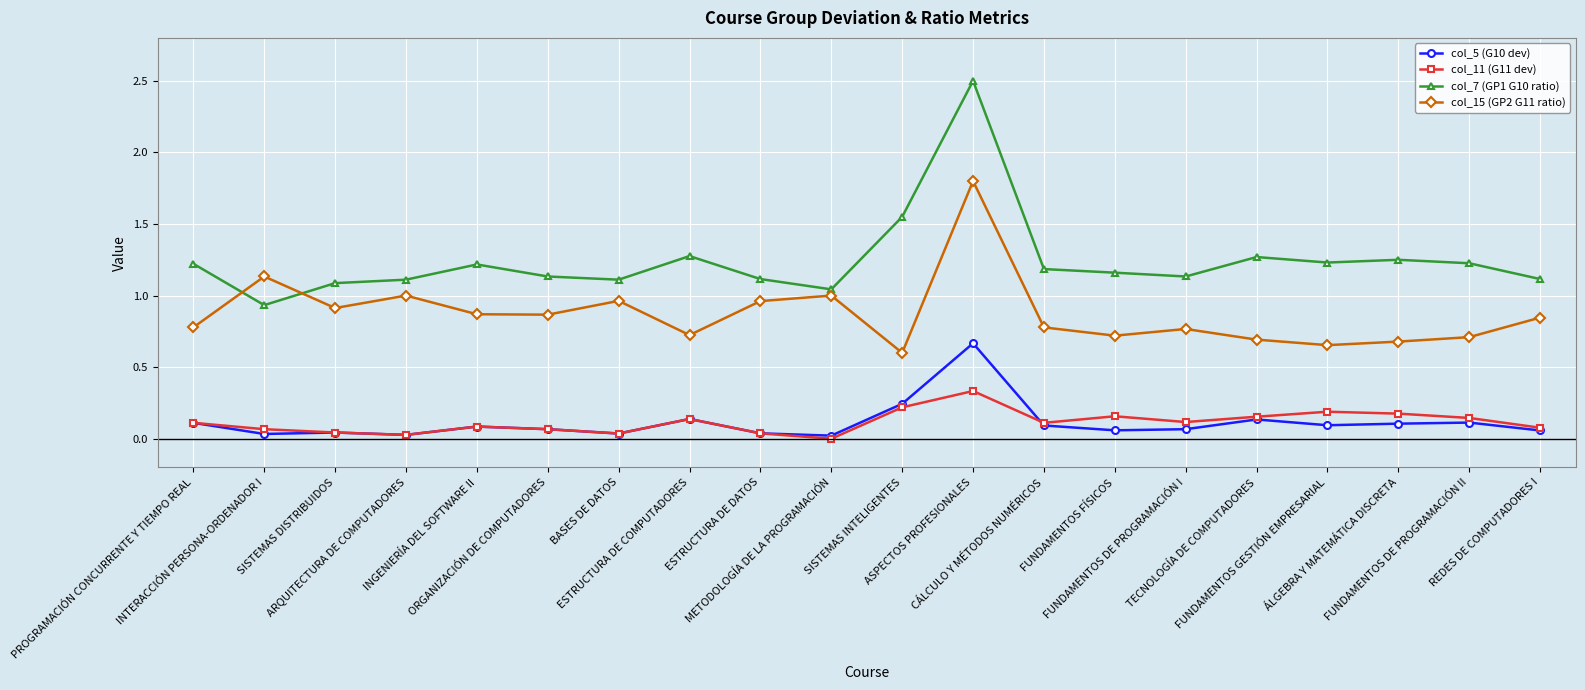

Which category has the highest value in the col_11 (G11 dev) series?

ASPECTOS PROFESIONALES